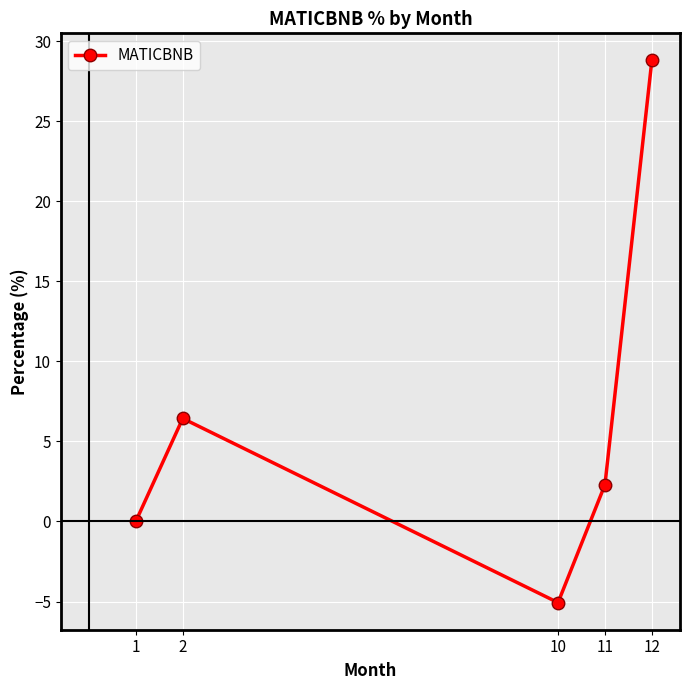

Which label corresponds to the largest value in the chart?

12